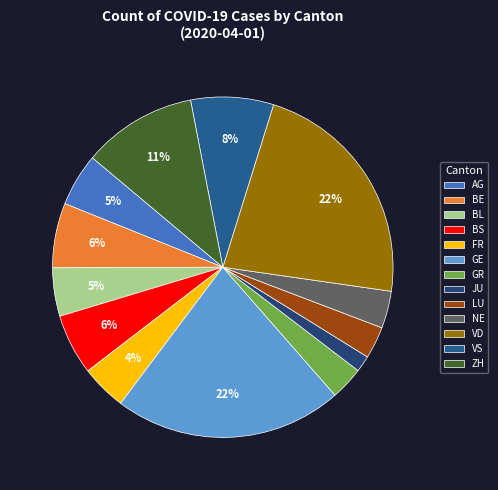

How many slices are in this pie chart?

13